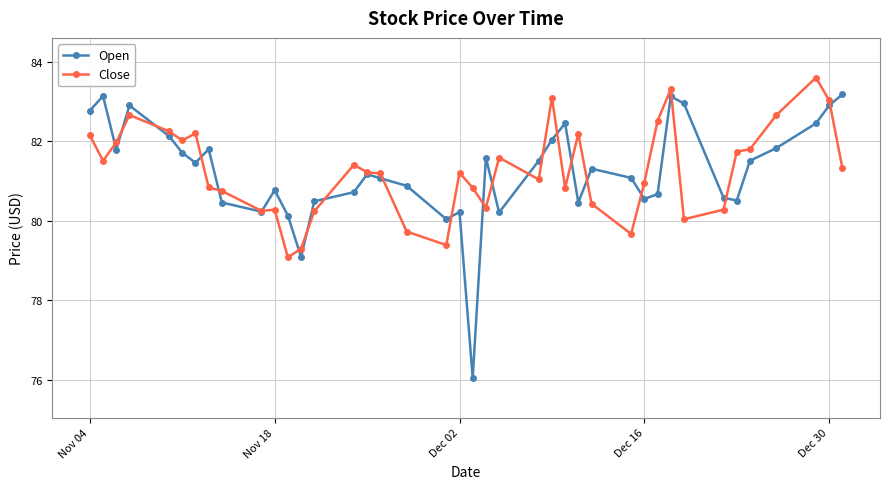

Which series has the widest spread of values?

Open